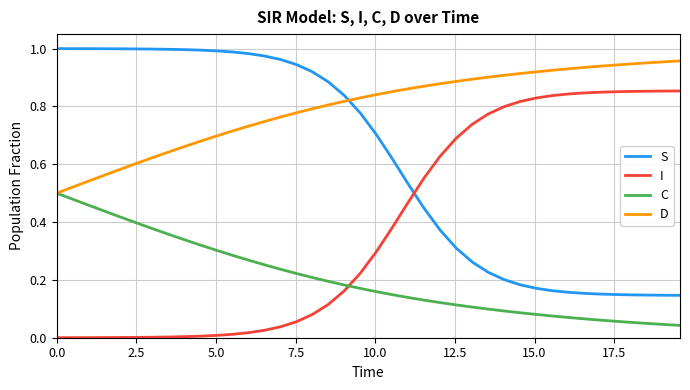

List the series in order of their overall mean, highest first.

D, S, I, C